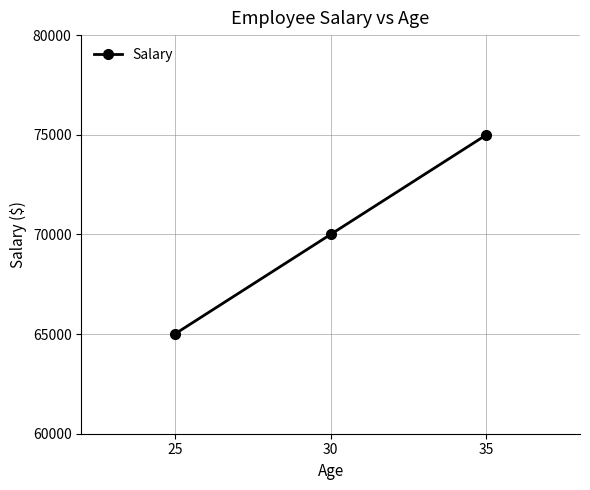

Which label corresponds to the smallest value in the chart?

25